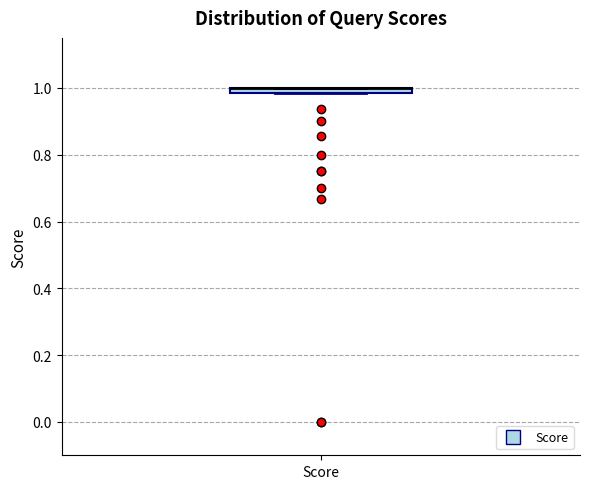

Where is the lower edge of the box for Score on the y-axis? The values are not printed on the chart, so give them approximately, as read against the axis.

0.98